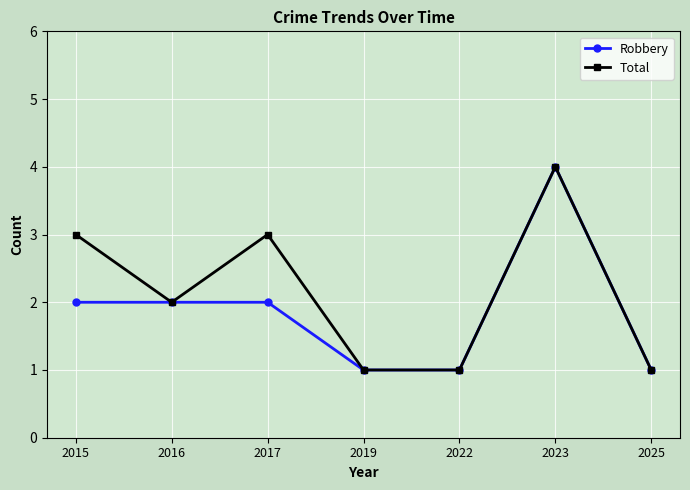

What is the value of the Total point at the 6th from the left?

4